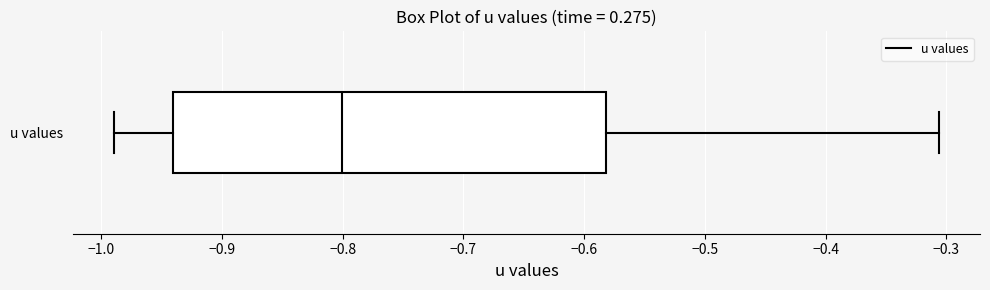

Read this box plot against the x-axis: the position of the median line, the range covered by the box, and the ends of both whiskers. The values are not printed on the chart, so give them approximately, as read against the axis.

median -0.80, box -0.94 to -0.58, whiskers -0.99 to -0.31